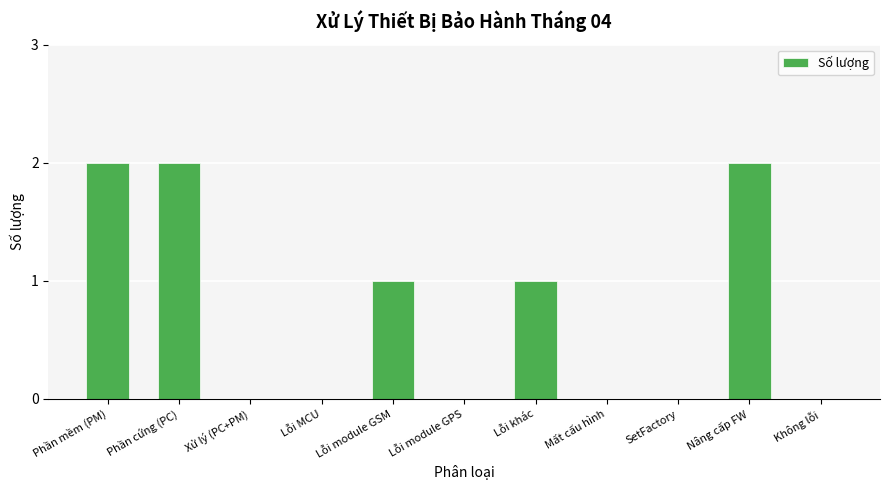

What is the approximate value at Lỗi khác?

1